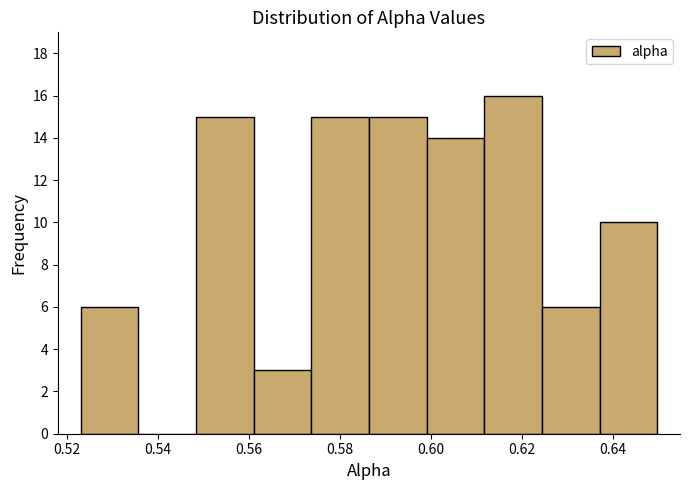

Reading left to right, list every bar in this chart as the range it spans on the x-axis followed by its height. Neither the bar edges nor the heights are printed on the chart, so give them approximately, as read against the axes.

0.522 to 0.536: 6
0.536 to 0.548: 0
0.548 to 0.560: 15
0.560 to 0.574: 3
0.574 to 0.586: 15
0.586 to 0.600: 15
0.600 to 0.612: 14
0.612 to 0.624: 16
0.624 to 0.638: 6
0.638 to 0.650: 10